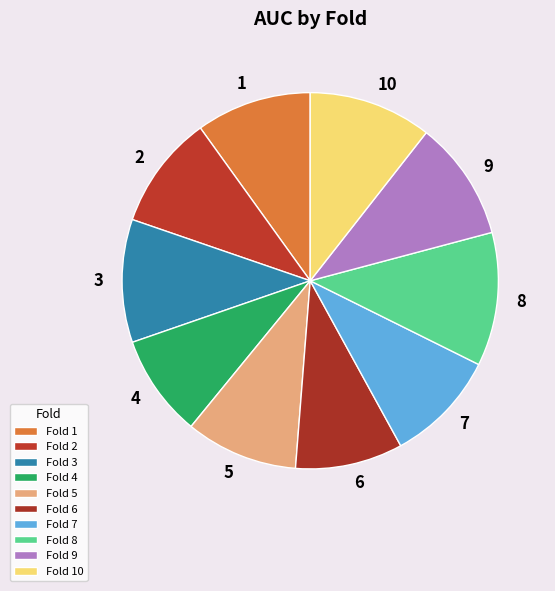

Rank the categories by value from lowest to highest.

4, 6, 5, 7, 2, 1, 9, 3, 10, 8